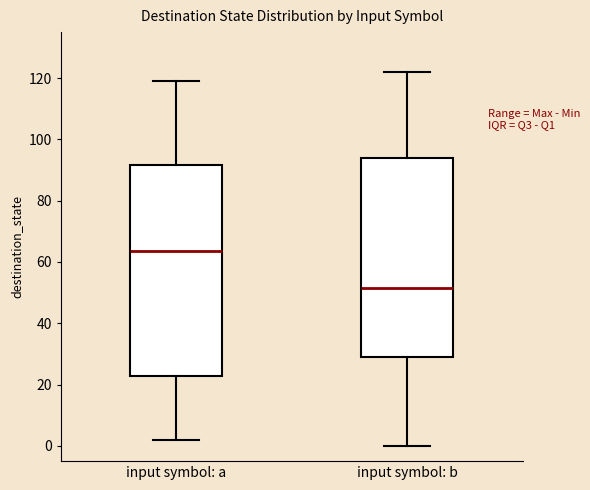

Reading left to right, transcribe this box plot: for each box, give where its median line is, the range the box spans, and where its two whiskers end, as read against the y-axis. The values are not printed on the chart, so give them approximately, as read against the axis.

input symbol: a: median 64, box 22 to 92, whiskers 2 to 120
input symbol: b: median 52, box 30 to 94, whiskers 0 to 122